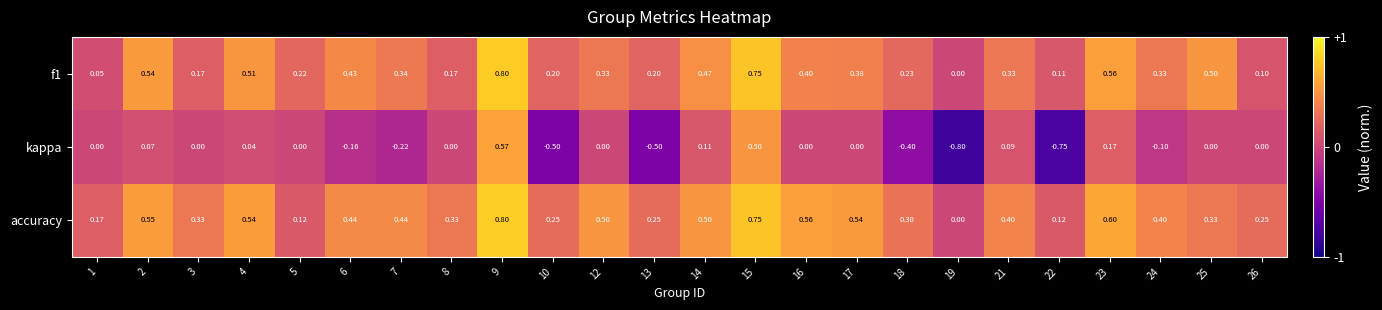

Between 17 and 24, which series saw the biggest shift?

accuracy